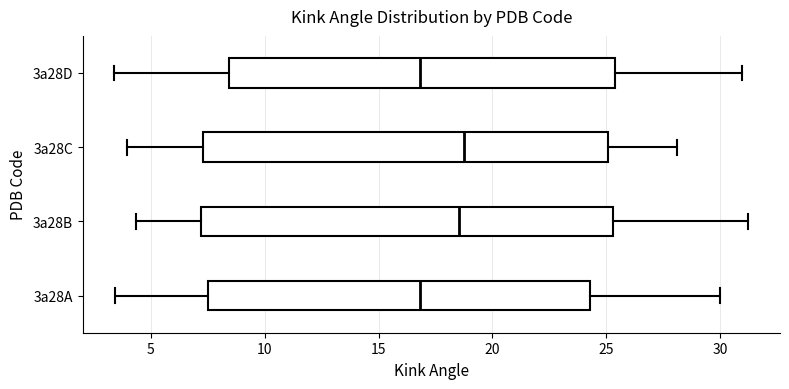

Reading bottom to top, transcribe this box plot: for each box, give where its median line is, the range the box spans, and where its two whiskers end, as read against the x-axis. The values are not printed on the chart, so give them approximately, as read against the axis.

3a28A: median 17.0, box 7.5 to 24.5, whiskers 3.5 to 30.0
3a28B: median 18.5, box 7.0 to 25.5, whiskers 4.5 to 31.0
3a28C: median 18.5, box 7.5 to 25.0, whiskers 4.0 to 28.0
3a28D: median 17.0, box 8.5 to 25.5, whiskers 3.5 to 31.0